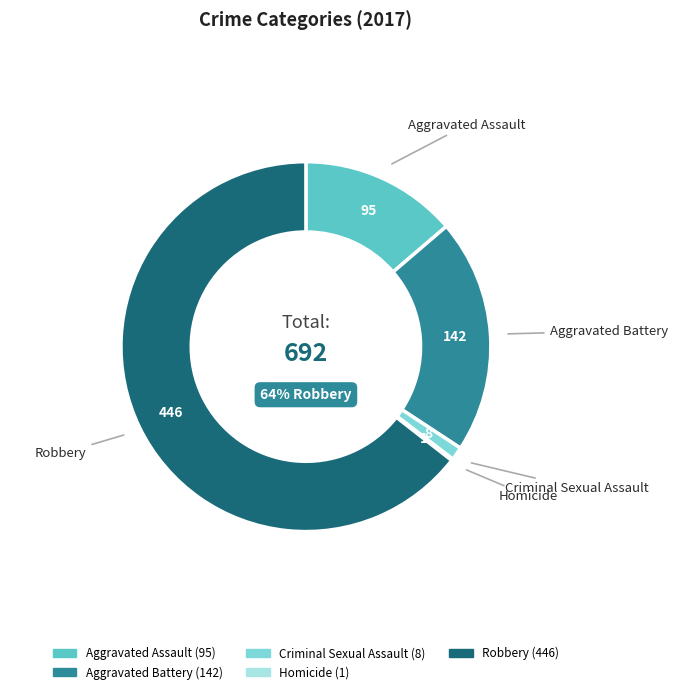

Is it true that Aggravated Assault is 14% of the pie?

True